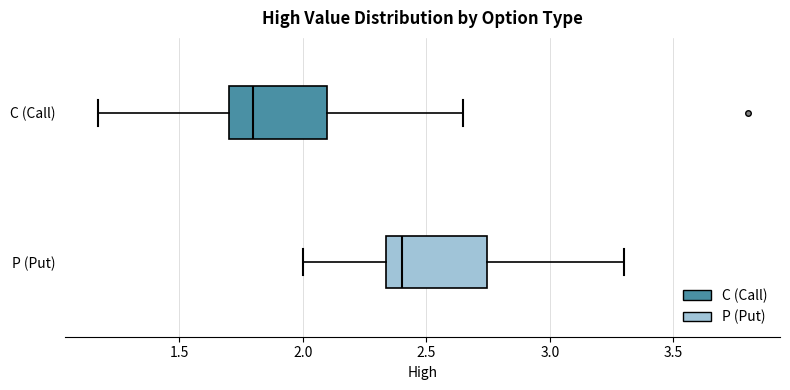

Reading bottom to top, read every box against the x-axis: the position of its median line, the range the box covers, and the ends of its whiskers. The values are not printed on the chart, so give them approximately, as read against the axis.

P (Put): median 2.40, box 2.35 to 2.75, whiskers 2.00 to 3.30
C (Call): median 1.80, box 1.70 to 2.10, whiskers 1.15 to 2.65